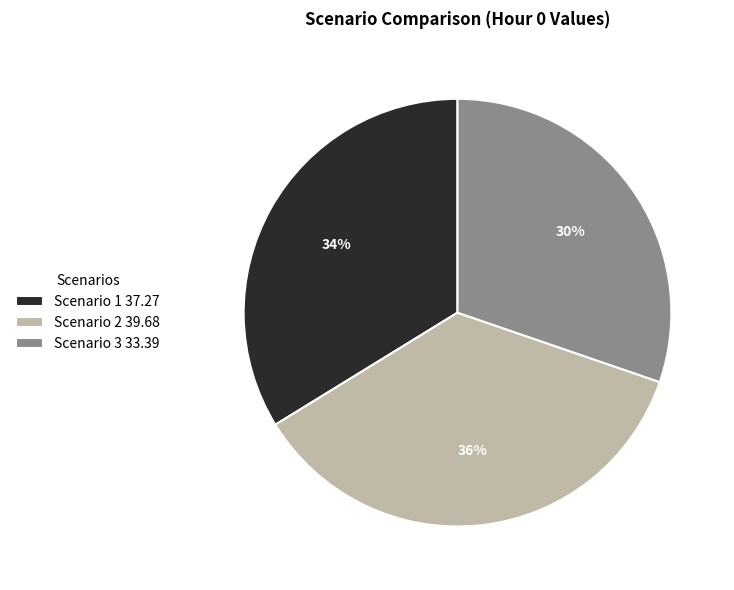

How many slices are in this pie chart?

3